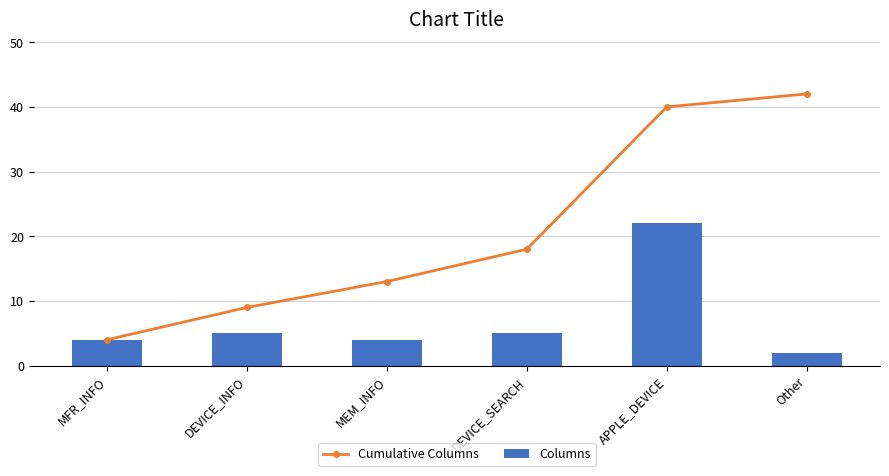

True or false: Cumulative Columns has a value of 4 at MFR_INFO.

True